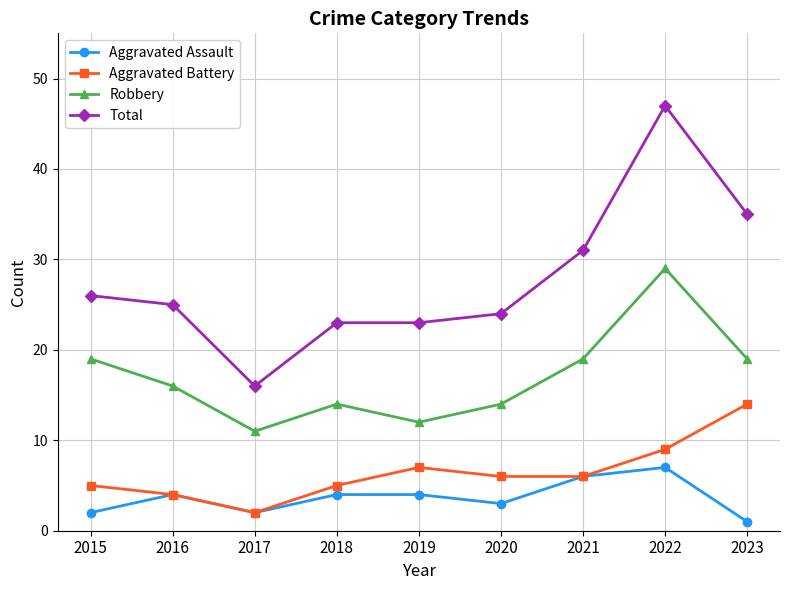

What is the difference between the Aggravated Assault values at 2020 and 2016?

1